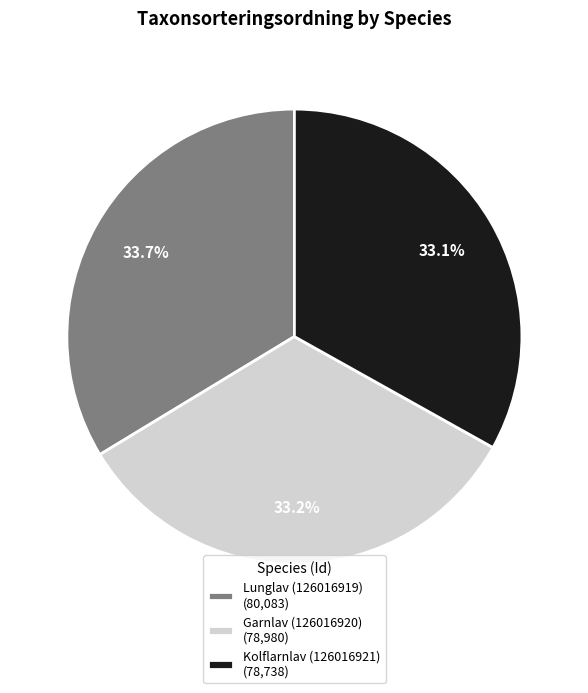

Which has a higher value, Lunglav (126016919) (80,083) or Kolflarnlav (126016921) (78,738)?

Lunglav (126016919) (80,083)